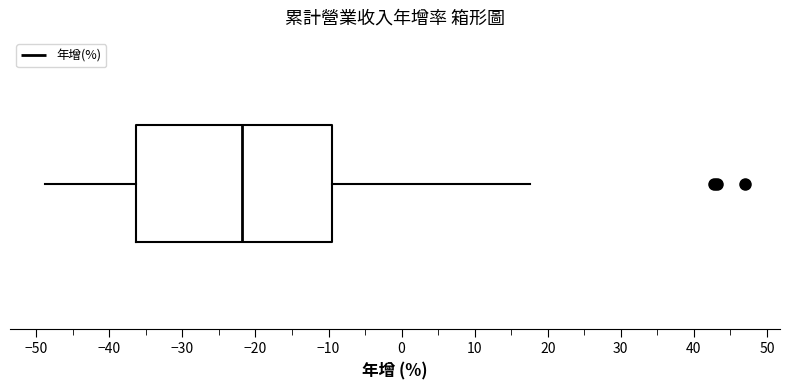

Where is the left edge of the box on the x-axis? The values are not printed on the chart, so give them approximately, as read against the axis.

-36